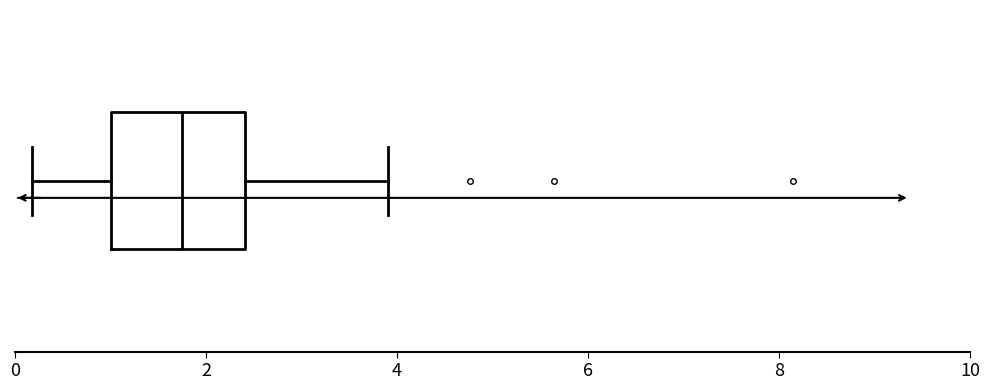

Transcribe this box plot: give where the median line is, the range the box spans, and where the two whiskers end, as read against the x-axis. The values are not printed on the chart, so give them approximately, as read against the axis.

median 1.8, box 1.0 to 2.4, whiskers 0.2 to 4.0